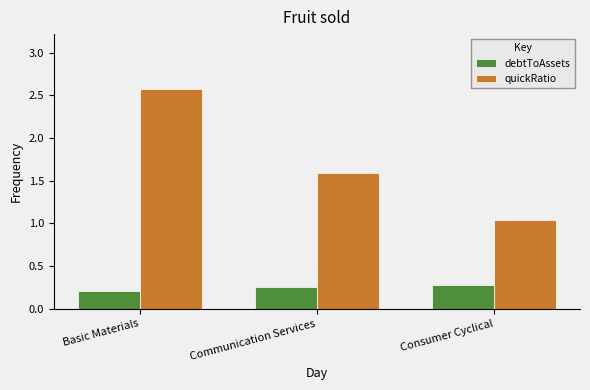

List the series in order of their peak value, lowest first.

debtToAssets, quickRatio